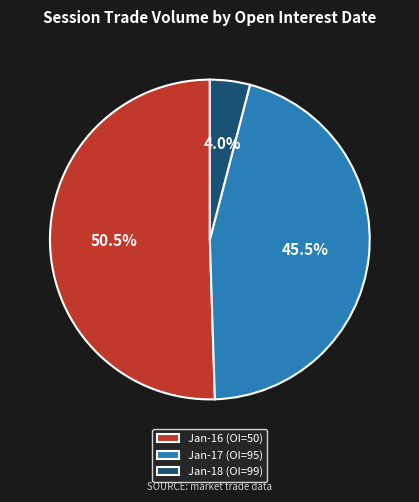

Count the number of slices in the pie.

3